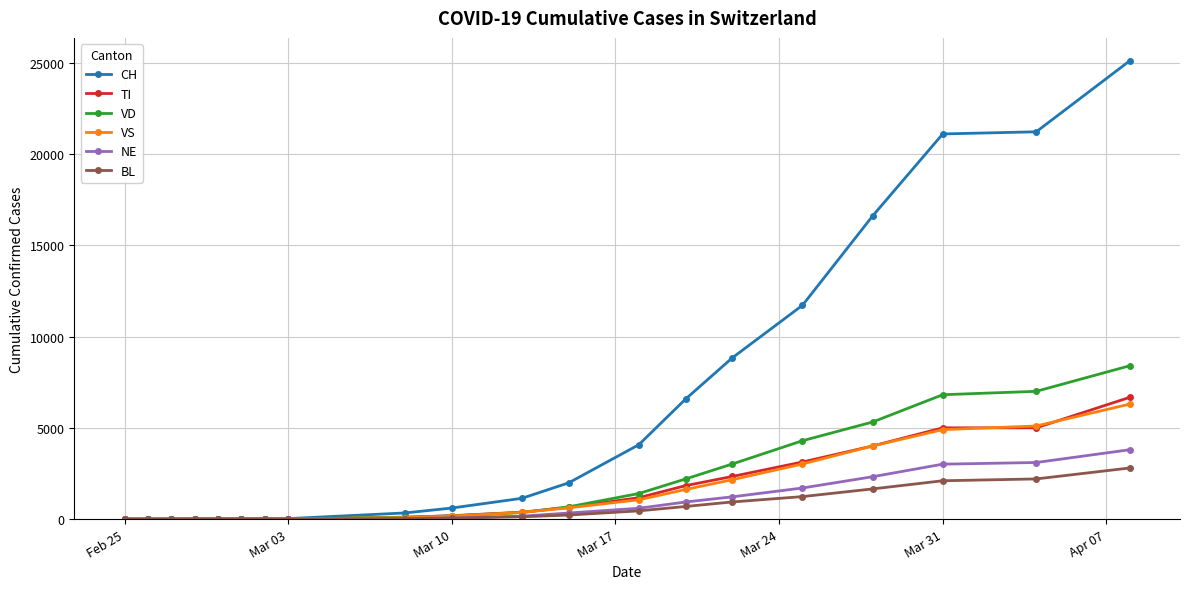

What is the highest value of the NE series?

3800